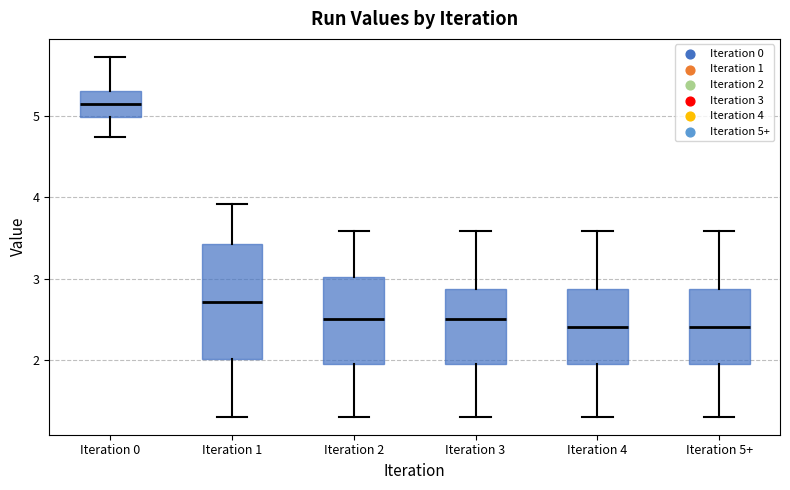

Reading left to right, transcribe this box plot: for each box, give where its median line is, the range the box spans, and where its two whiskers end, as read against the y-axis. The values are not printed on the chart, so give them approximately, as read against the axis.

Iteration 0: median 5.1, box 5.0 to 5.3, whiskers 4.7 to 5.7
Iteration 1: median 2.7, box 2.0 to 3.4, whiskers 1.3 to 3.9
Iteration 2: median 2.5, box 2.0 to 3.0, whiskers 1.3 to 3.6
Iteration 3: median 2.5, box 2.0 to 2.9, whiskers 1.3 to 3.6
Iteration 4: median 2.4, box 2.0 to 2.9, whiskers 1.3 to 3.6
Iteration 5+: median 2.4, box 2.0 to 2.9, whiskers 1.3 to 3.6